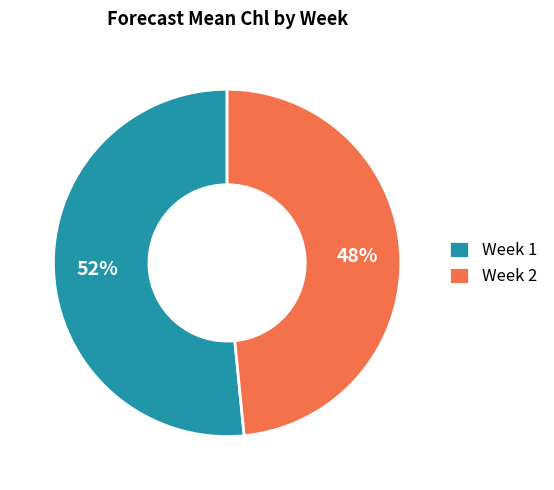

To the nearest percent, what is the average slice percentage?

50%